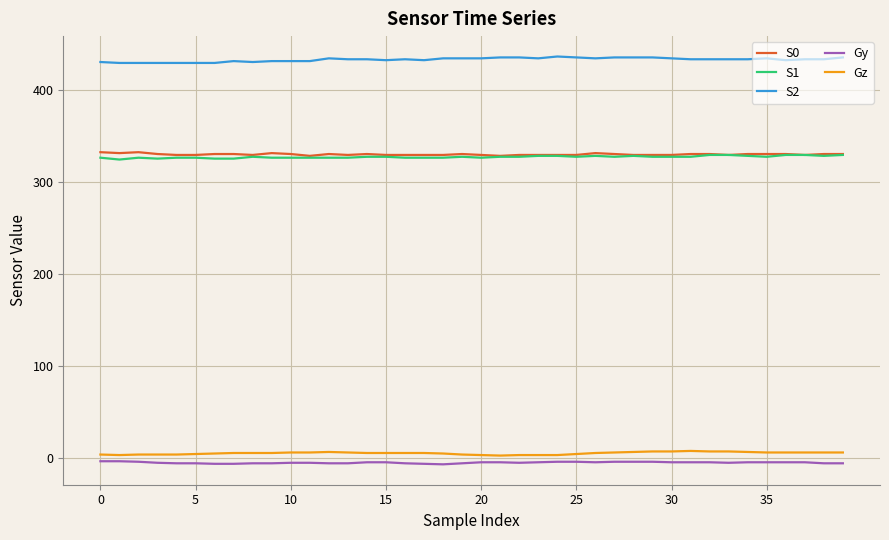

Count the number of data series in this chart.

5